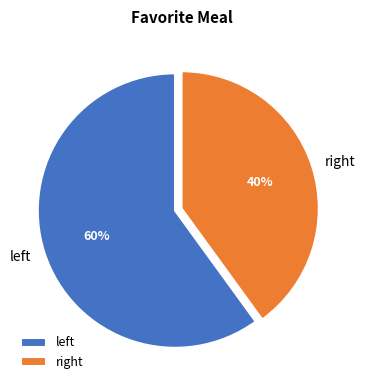

Which category has the biggest portion of the pie?

left